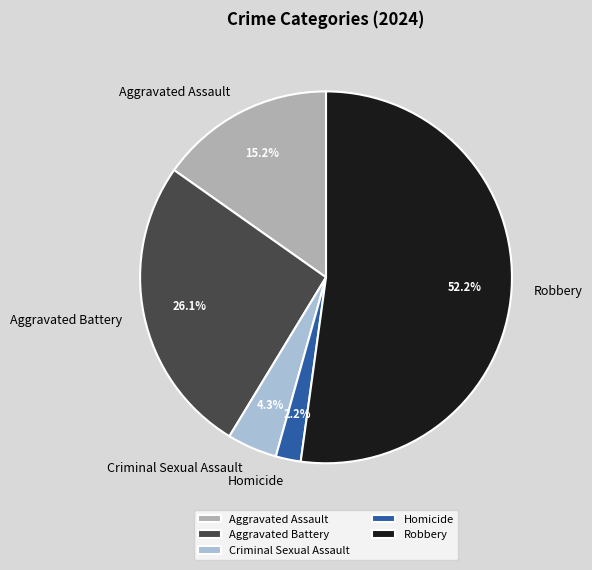

What is the ratio of the value at Criminal Sexual Assault to the value at Homicide?

2.0